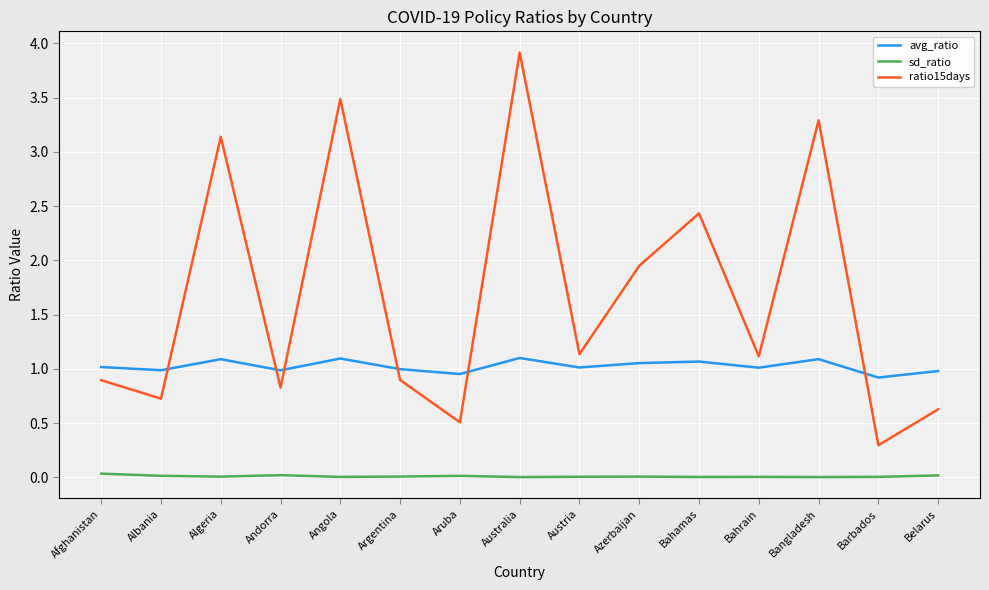

True or false: sd_ratio has more than 0 interior local peaks.

True